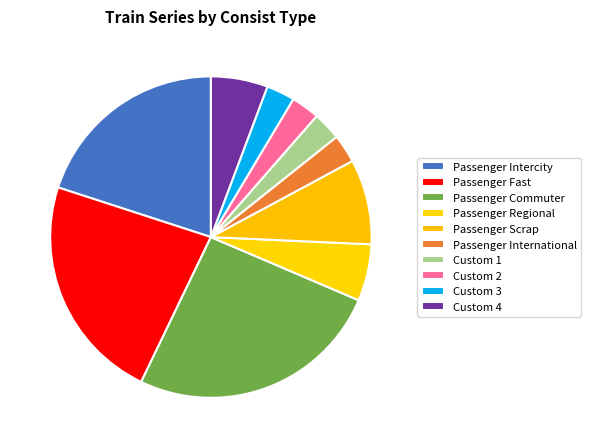

What is the smallest slice in the pie chart?

Passenger International